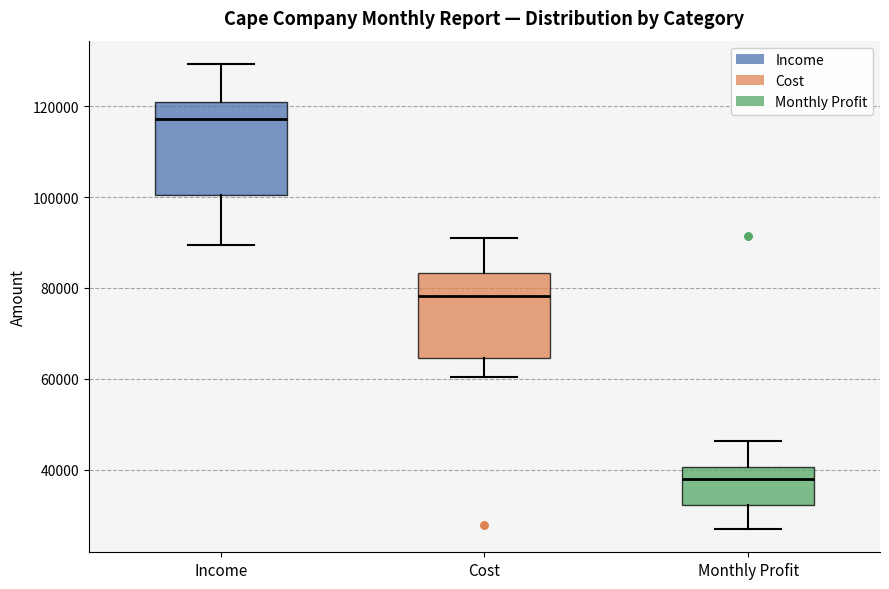

Reading left to right, transcribe this box plot: for each box, give where its median line is, the range the box spans, and where its two whiskers end, as read against the y-axis. The values are not printed on the chart, so give them approximately, as read against the axis.

Income: median 118000, box 100000 to 122000, whiskers 90000 to 130000
Cost: median 78000, box 64000 to 84000, whiskers 60000 to 92000
Monthly Profit: median 38000, box 32000 to 40000, whiskers 26000 to 46000